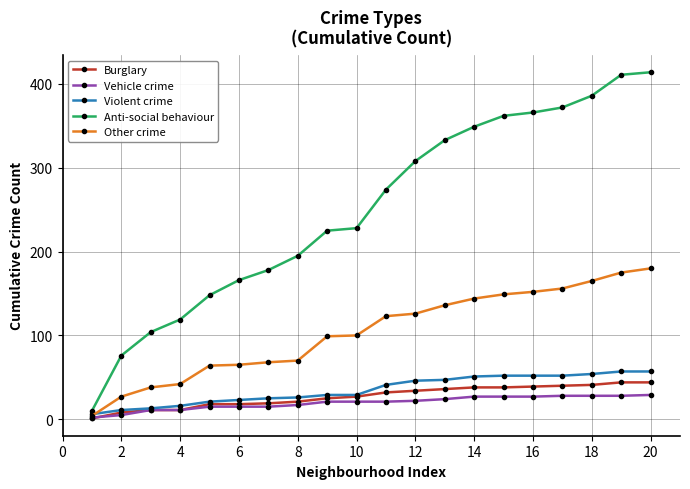

Which series has the largest total across all categories?

Anti-social behaviour